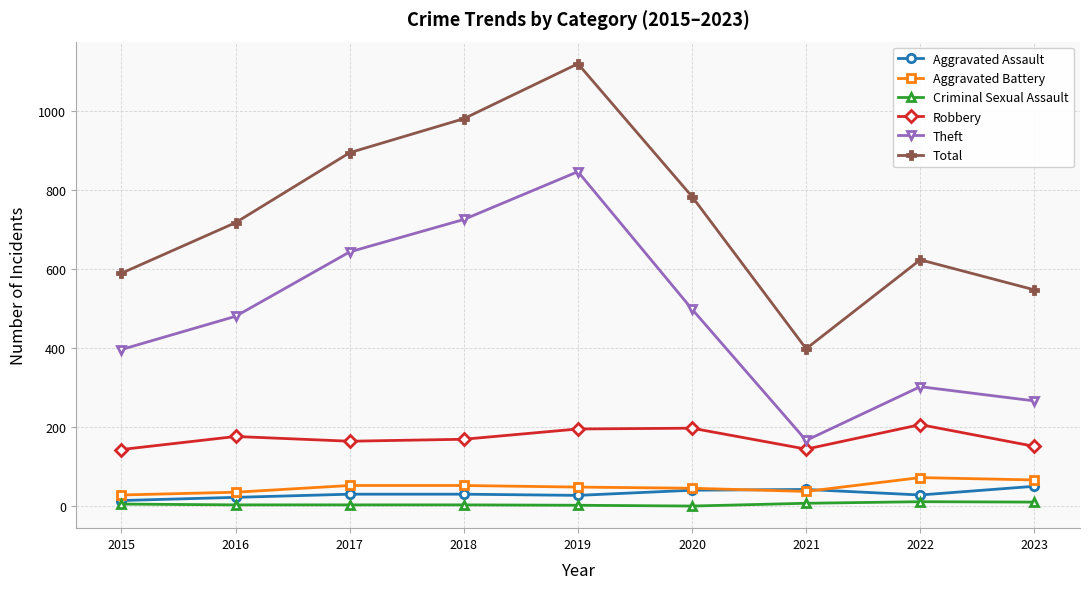

Is the value of Total at 2021 greater than the value of Criminal Sexual Assault at 2017?

Yes